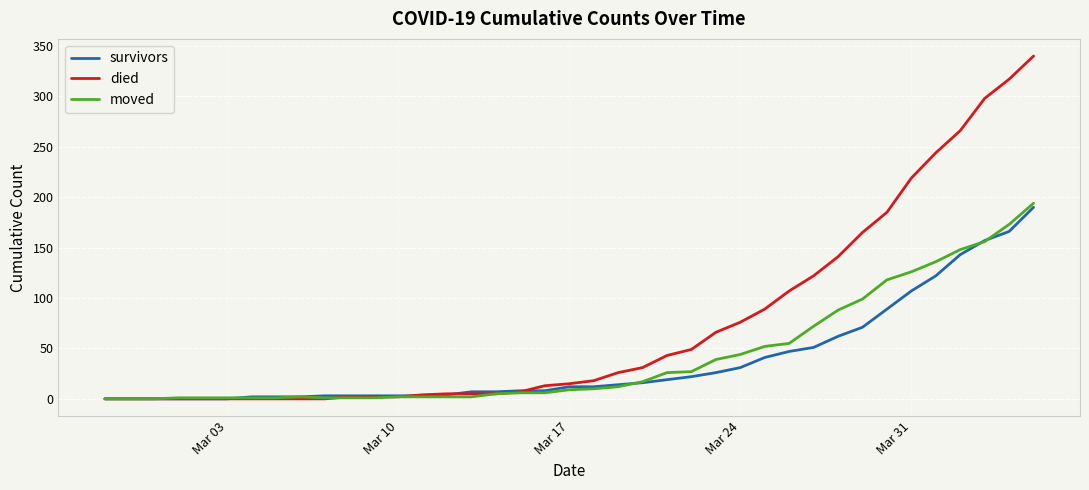

Which series has the largest total across all categories?

died